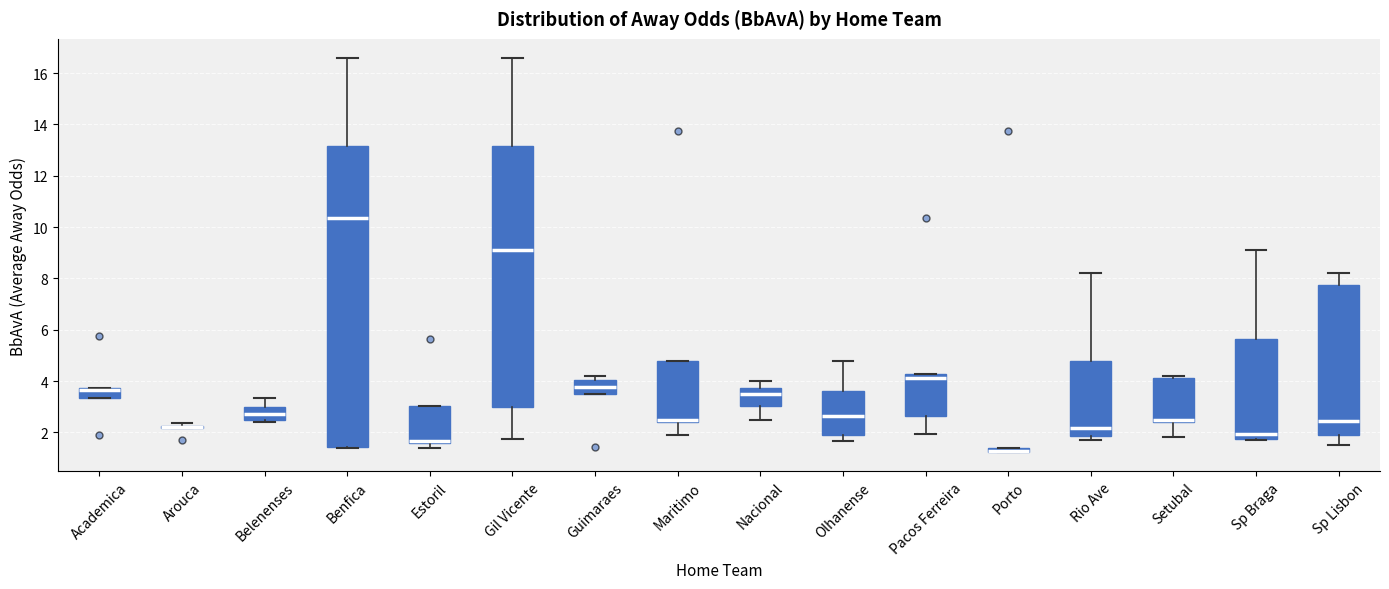

Where is the upper edge of the box for Setubal on the y-axis? The values are not printed on the chart, so give them approximately, as read against the axis.

4.2